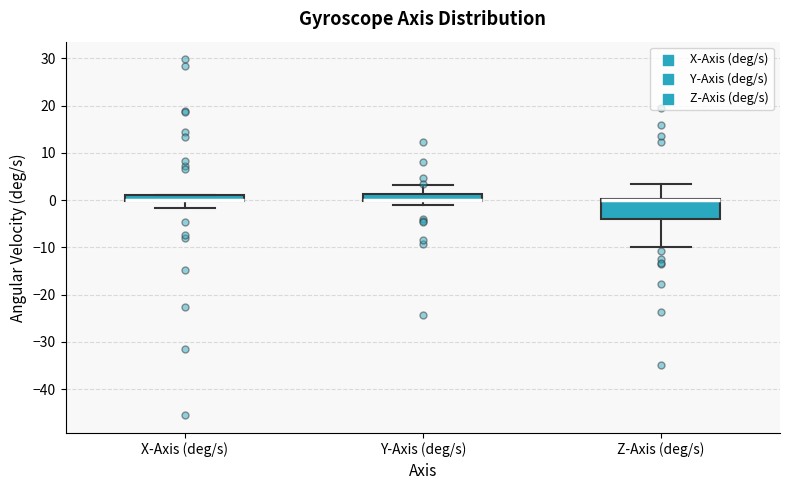

Where is the upper edge of the box for X-Axis (deg/s) on the y-axis? The values are not printed on the chart, so give them approximately, as read against the axis.

1